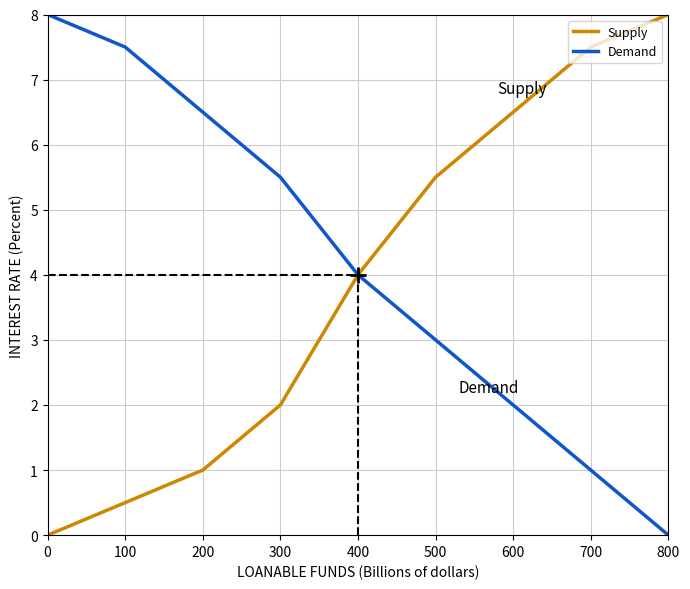

What is the maximum value shown in the chart?

8.0